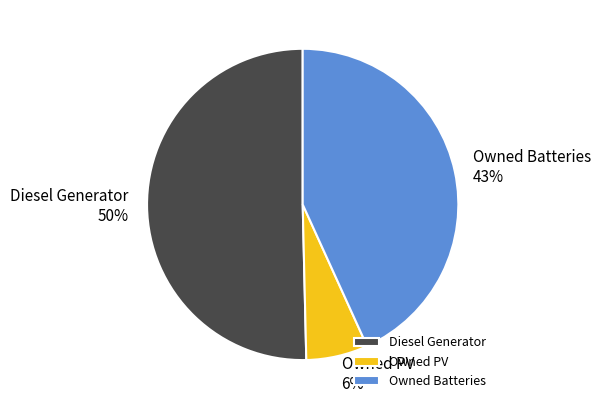

Count the number of slices in the pie.

3